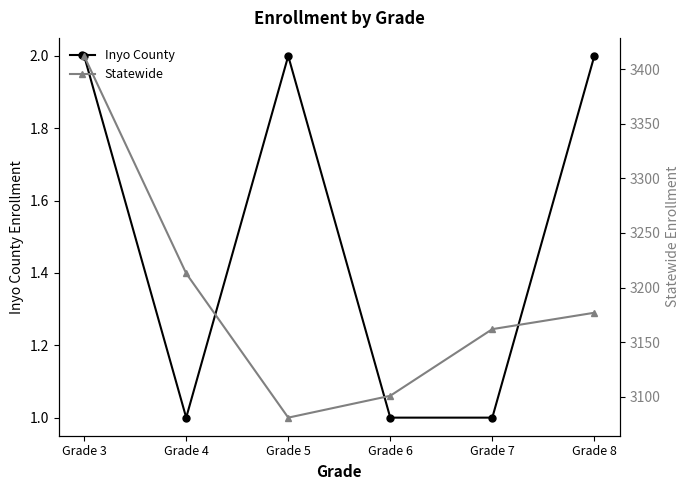

At which category does Inyo County reach its first local peak?

Grade 5